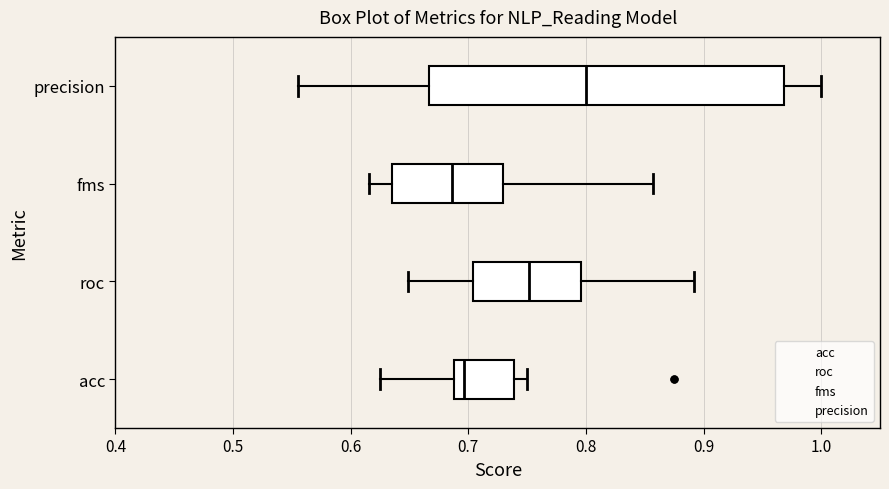

Reading bottom to top, read every box against the x-axis: the position of its median line, the range the box covers, and the ends of its whiskers. The values are not printed on the chart, so give them approximately, as read against the axis.

acc: median 0.70, box 0.69 to 0.74, whiskers 0.63 to 0.75
roc: median 0.75, box 0.70 to 0.80, whiskers 0.65 to 0.89
fms: median 0.69, box 0.64 to 0.73, whiskers 0.62 to 0.86
precision: median 0.80, box 0.67 to 0.97, whiskers 0.56 to 1.00